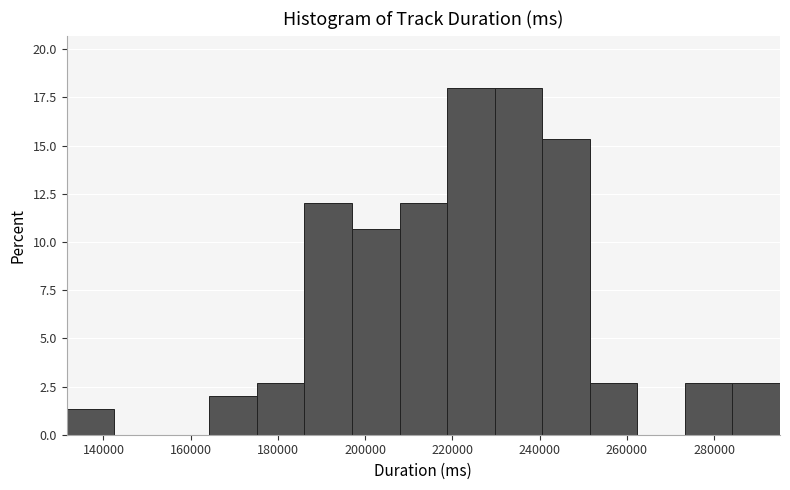

Reading left to right, list every bar in this chart as the range it spans on the x-axis followed by its height. Neither the bar edges nor the heights are printed on the chart, so give them approximately, as read against the axes.

132000 to 142000: 1.5
142000 to 154000: 0
154000 to 164000: 0
164000 to 176000: 2.0
176000 to 186000: 2.5
186000 to 196000: 12.0
196000 to 208000: 10.5
208000 to 218000: 12.0
218000 to 230000: 18.0
230000 to 240000: 18.0
240000 to 252000: 15.5
252000 to 262000: 2.5
262000 to 274000: 0
274000 to 284000: 2.5
284000 to 296000: 2.5